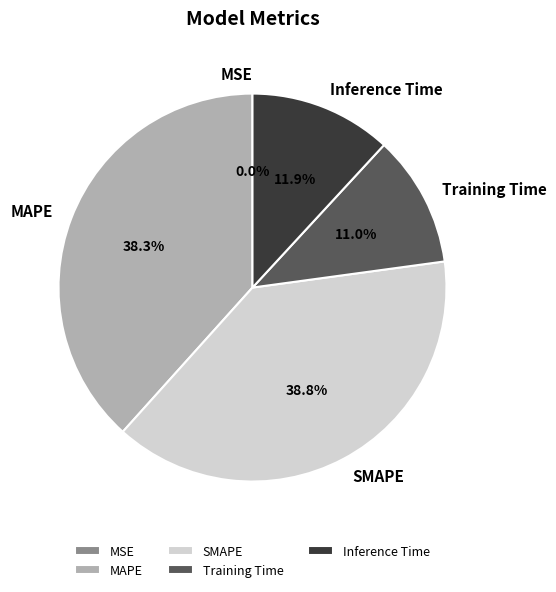

What is the ratio of the value at SMAPE to the value at MAPE?

1.0